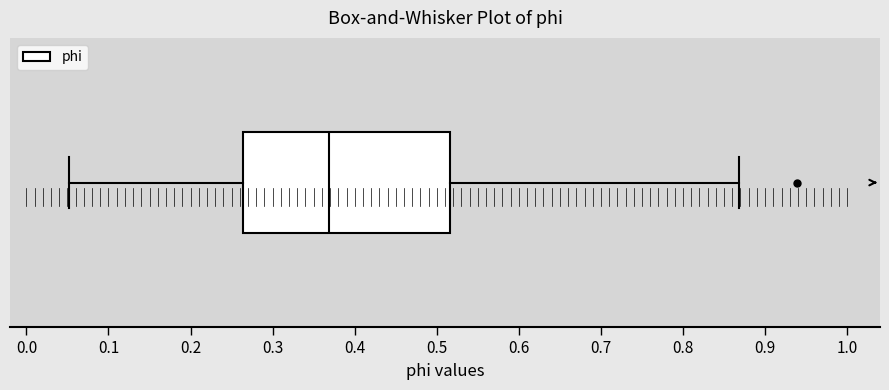

Where does the median line of the box sit on the x-axis? The values are not printed on the chart, so give them approximately, as read against the axis.

0.37